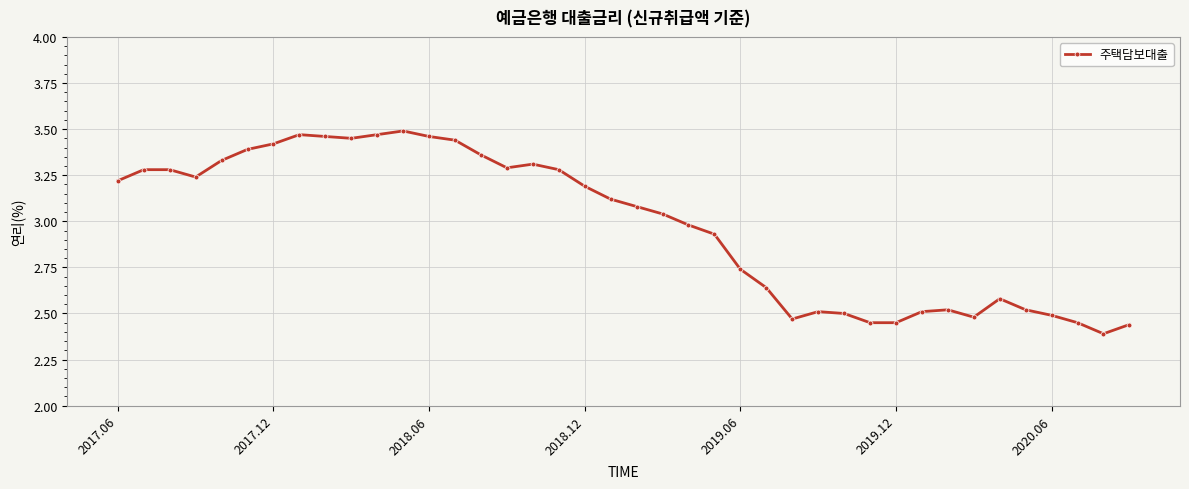

Is this an area chart (filled region under the line)?

No